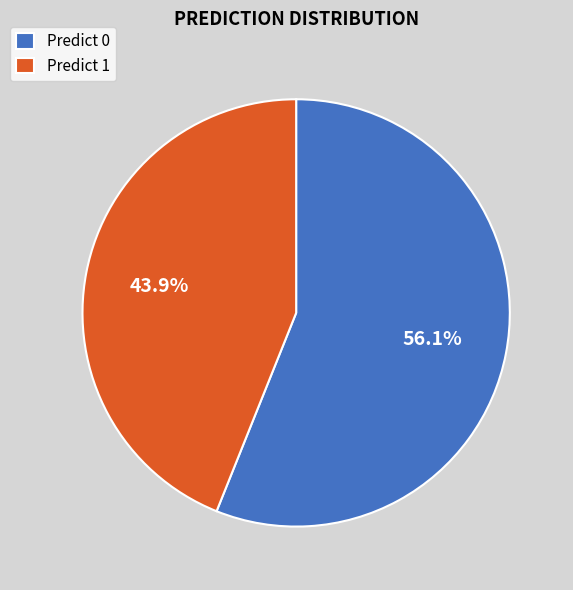

Which category has the smallest portion of the pie?

Predict 1